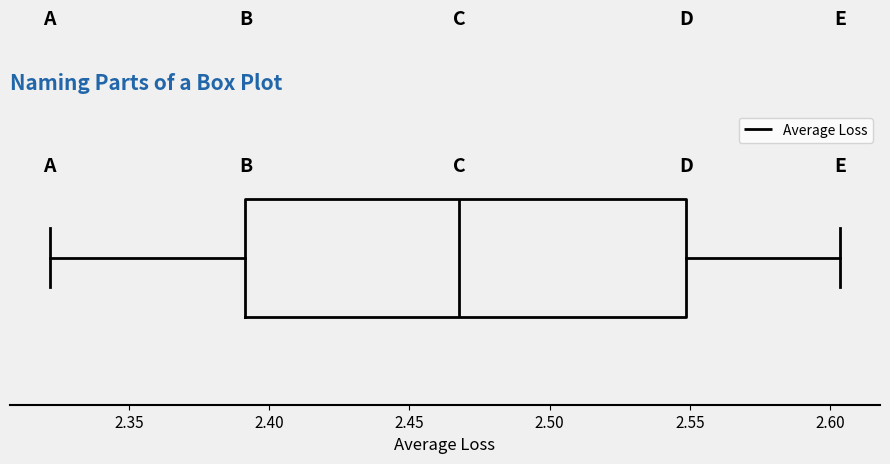

Transcribe this box plot: give where the median line is, the range the box spans, and where the two whiskers end, as read against the x-axis. The values are not printed on the chart, so give them approximately, as read against the axis.

median 2.470, box 2.390 to 2.550, whiskers 2.320 to 2.605